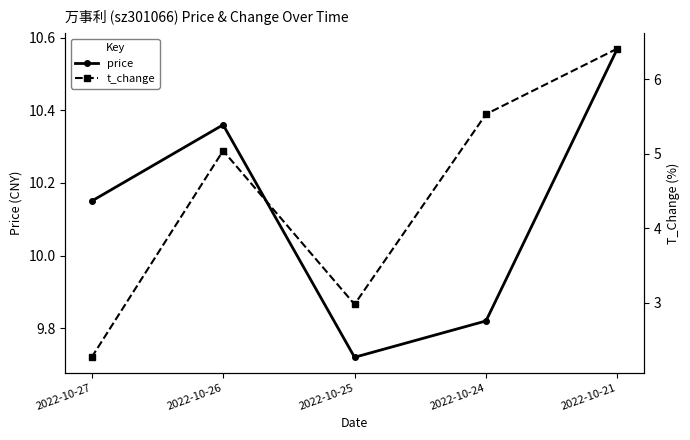

Is it true that t_change equals 3.0 at 2022-10-25?

True